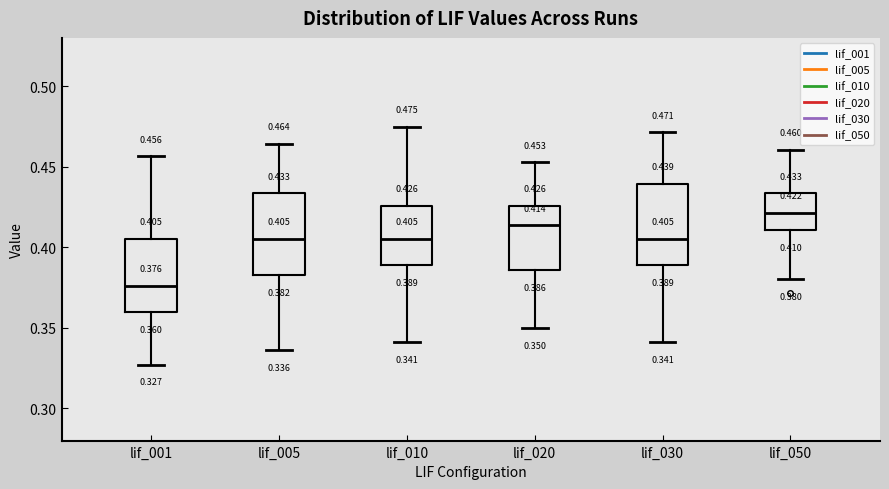

Which box has the highest median line?

lif_050